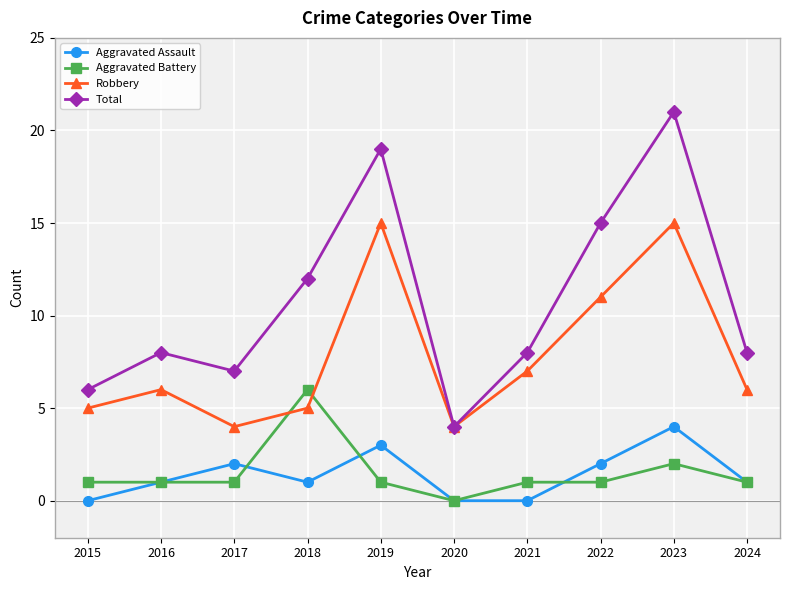

Is it true that Total equals 8 at 2016?

True